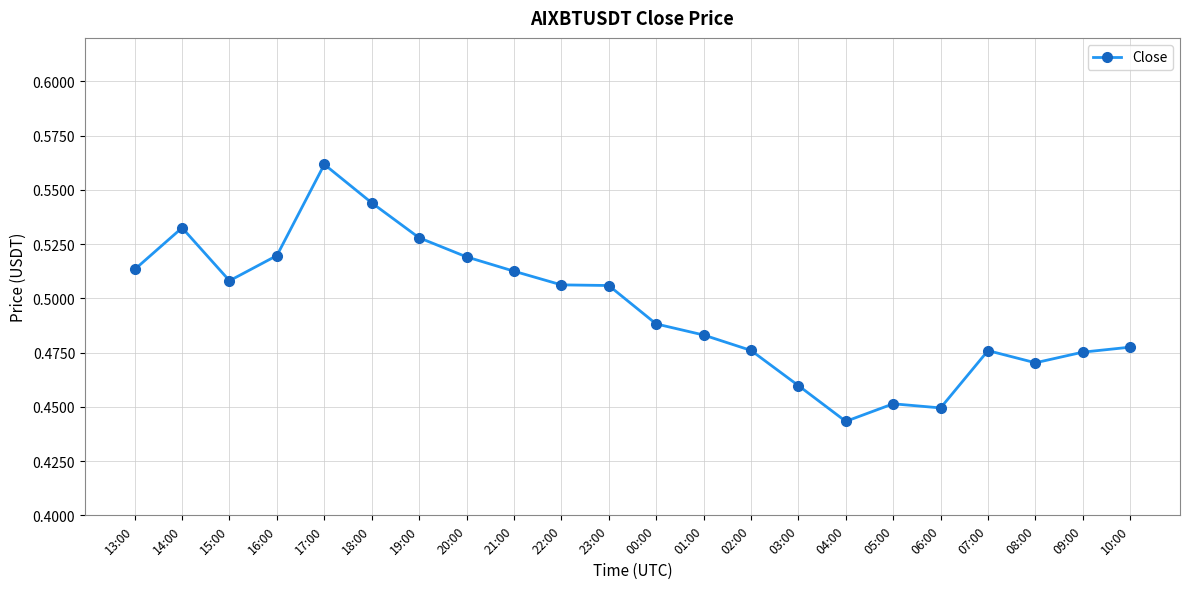

Which category has the highest value across all series?

17:00